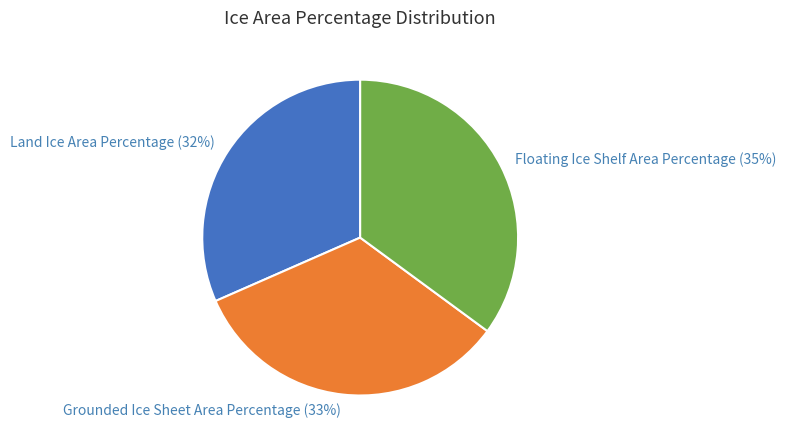

Which has a higher value, Floating Ice Shelf Area Percentage or Grounded Ice Sheet Area Percentage?

Floating Ice Shelf Area Percentage